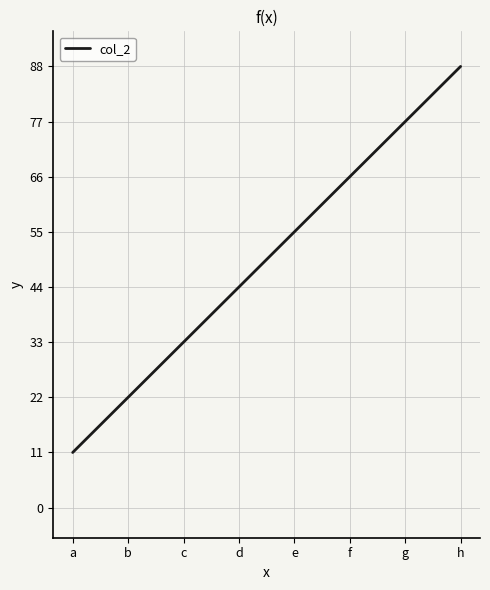

What is the sum of the values at h and d?

132